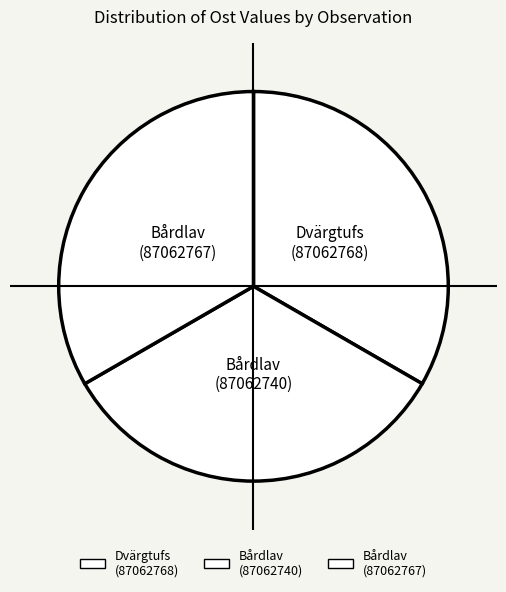

Is it true that Bårdlav (87062740) is 33% of the pie?

True